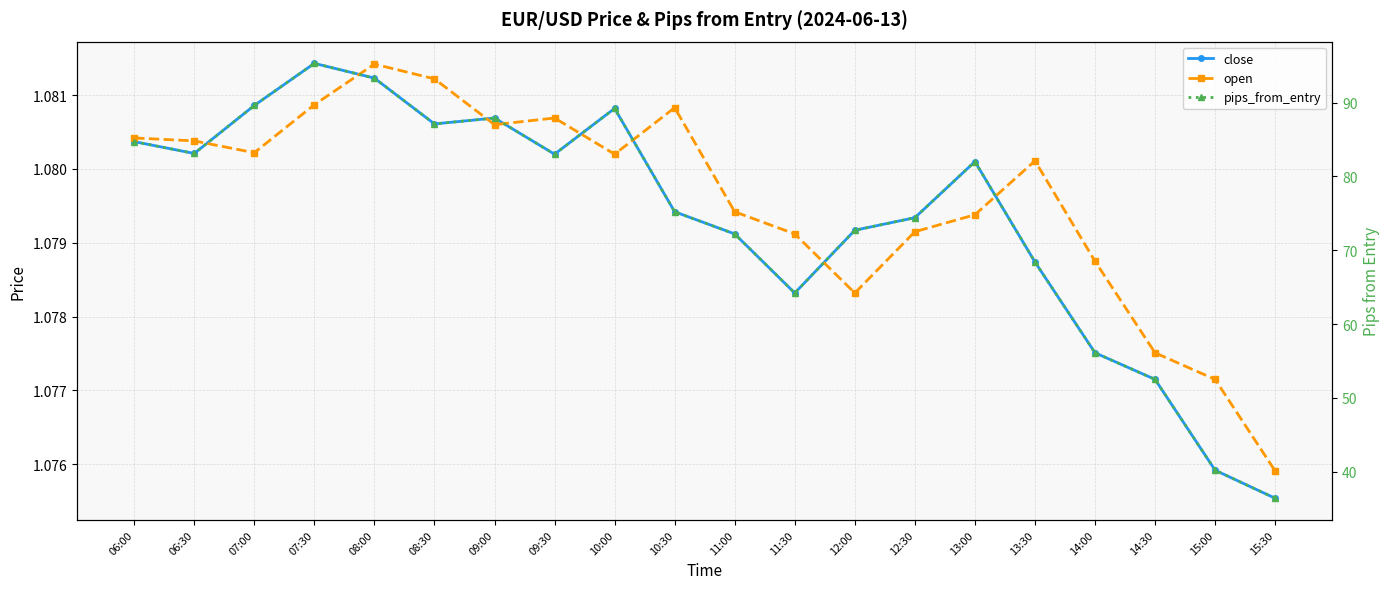

What are all the series names shown in the legend?

close, open, pips_from_entry